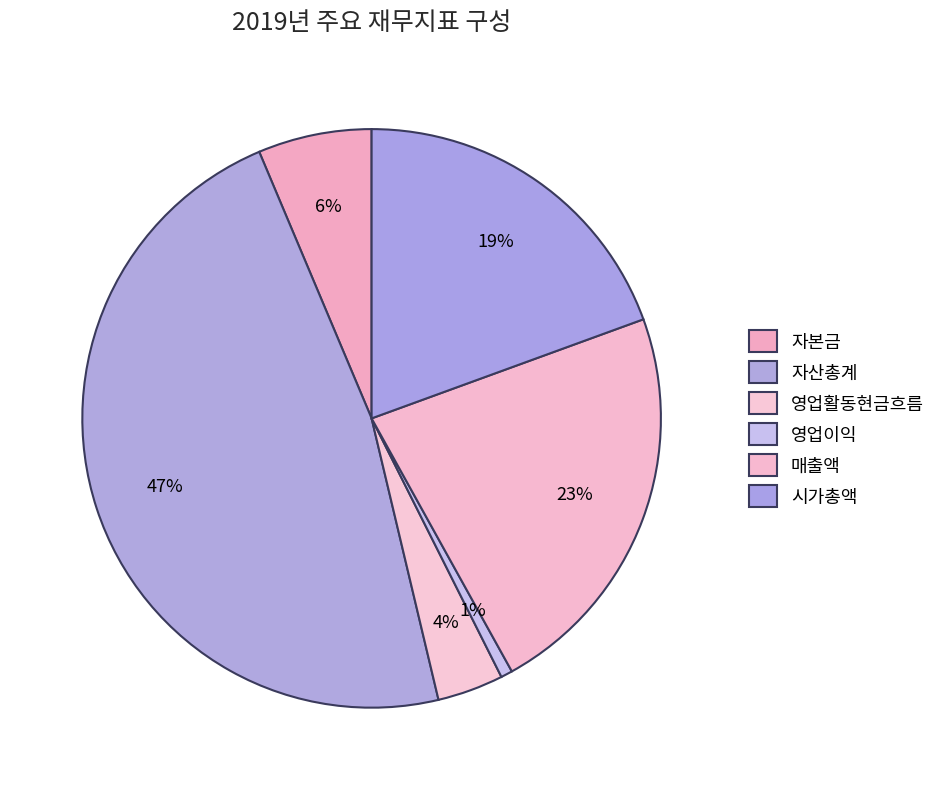

Which category has the biggest portion of the pie?

자산총계